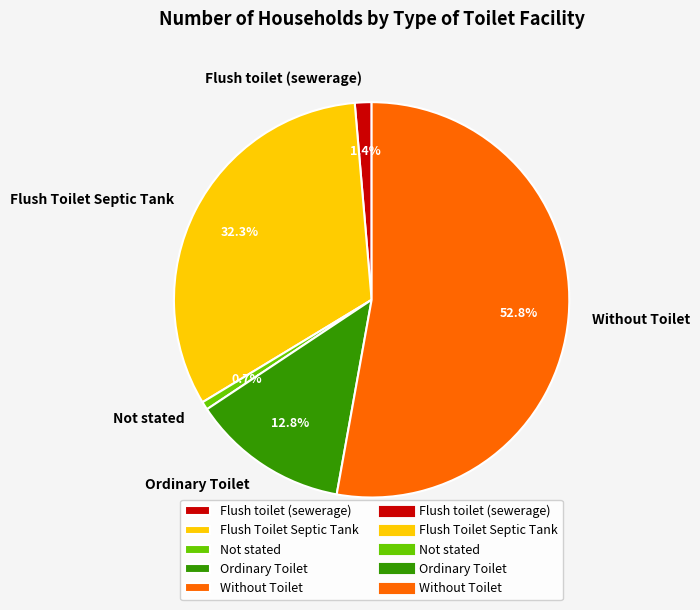

To the nearest percent, what portion does Flush Toilet Septic Tank represent?

32%